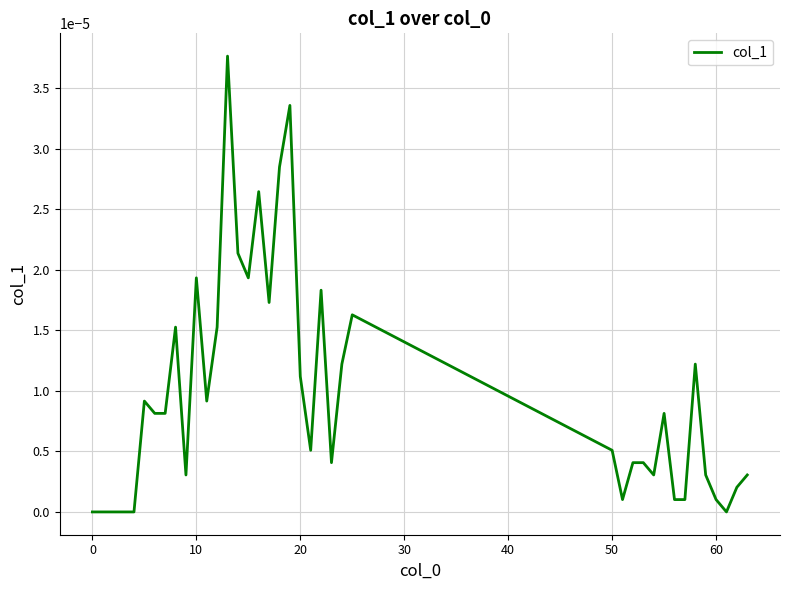

How many interior local valleys (lower than both neighbors) does the data have?

9